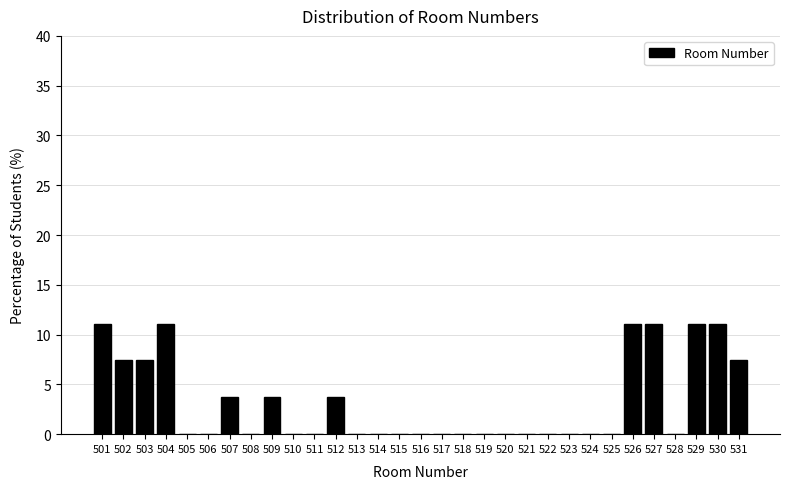

Which has a higher value, 521 or 509?

509